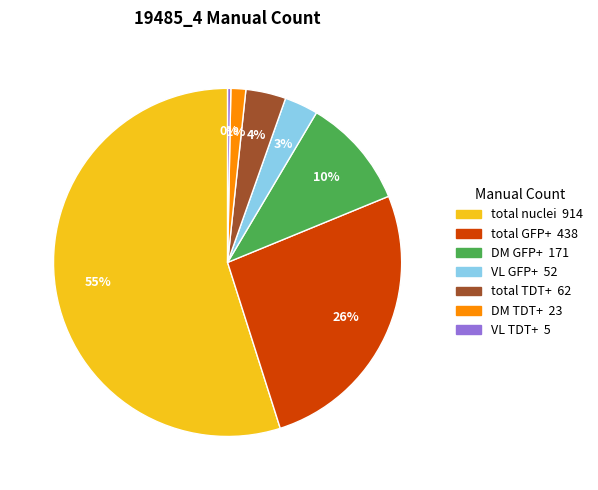

True or false: total TDT+ accounts for 11% of the total.

False